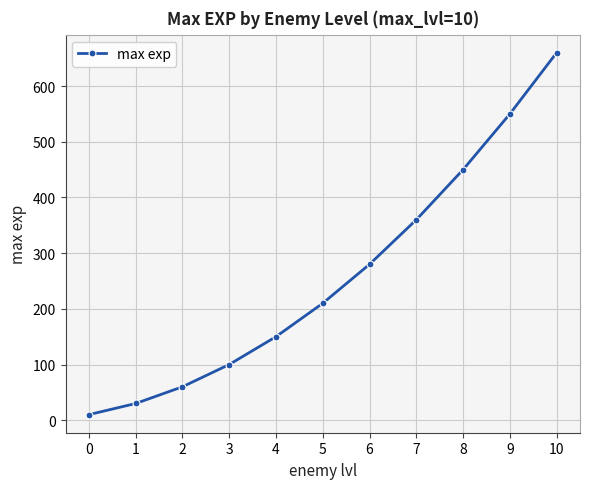

What is the difference between the values at 2 and 9?

490